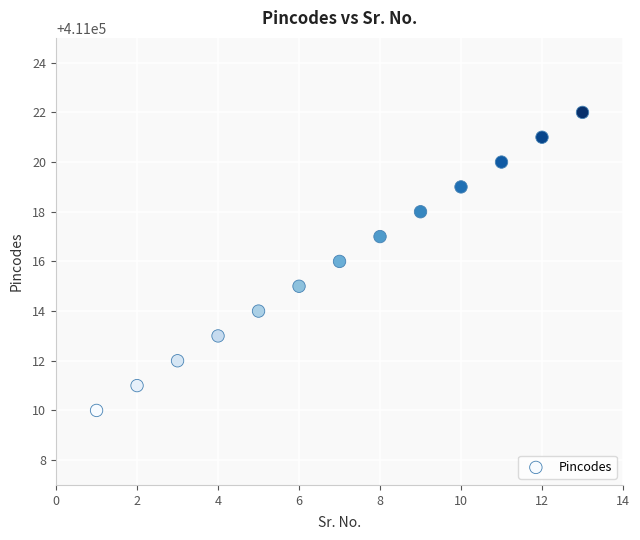

What is the range of X values (max minus min)?

12